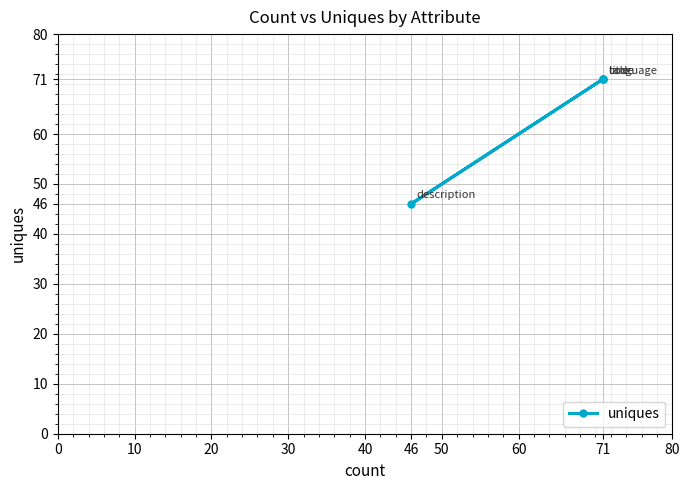

How many points are lower than both their immediate neighbors (excluding endpoints)?

1